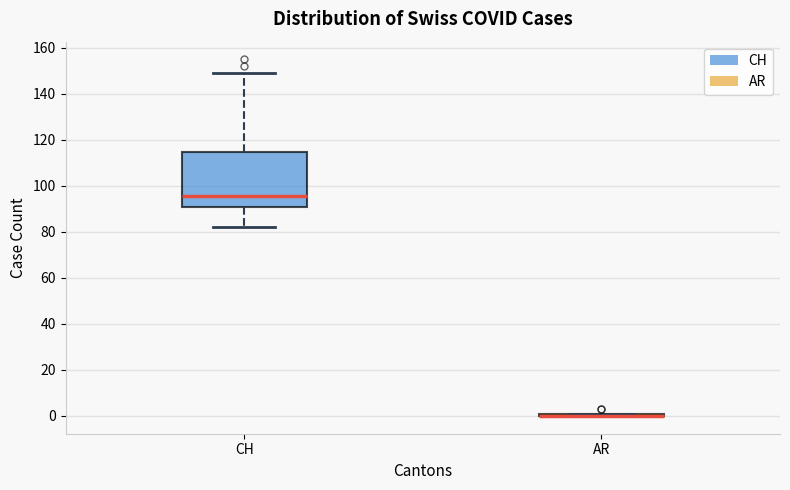

Reading left to right, read every box against the y-axis: the position of its median line, the range the box covers, and the ends of its whiskers. The values are not printed on the chart, so give them approximately, as read against the axis.

CH: median 96, box 92 to 114, whiskers 82 to 150
AR: box collapsed to a line at 0, whiskers 0 to 2